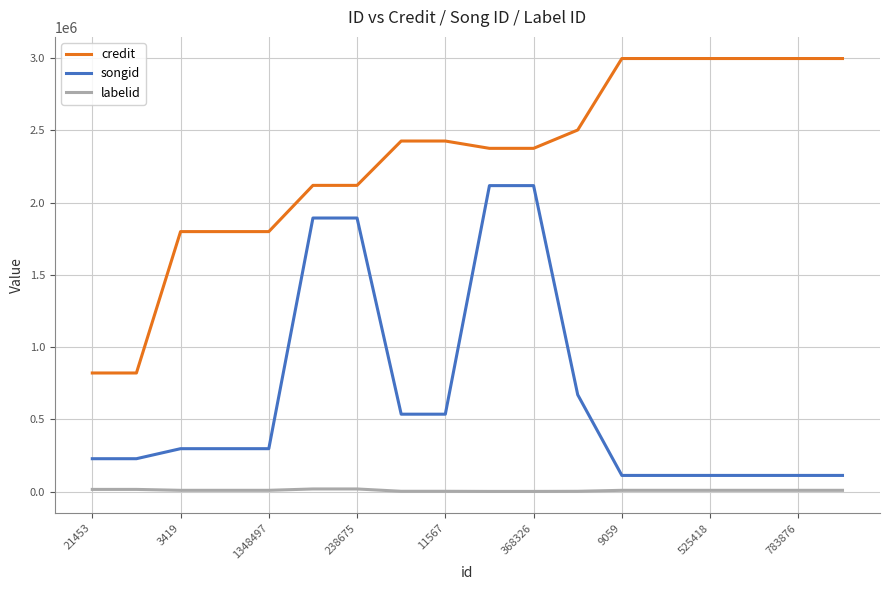

Rank the series by their maximum value, from highest to lowest.

credit, songid, labelid